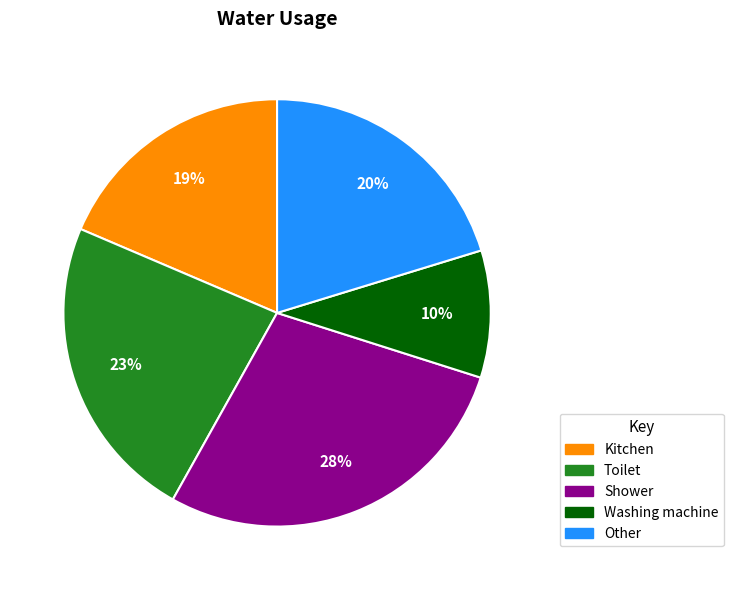

Does any single category account for the majority?

No